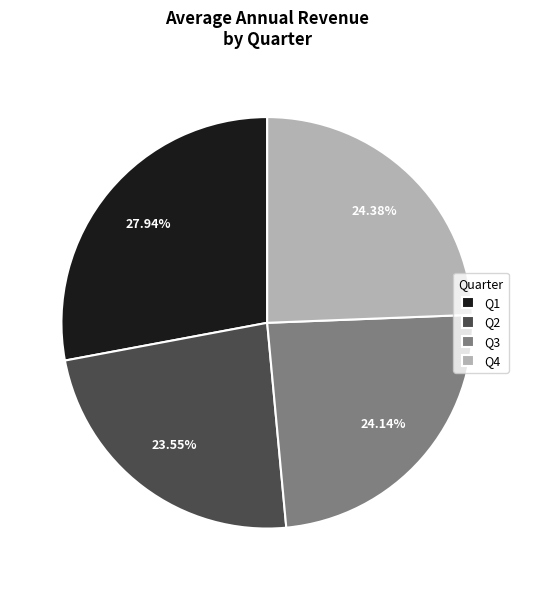

What is the ratio of the value at Q2 to the value at Q4?

1.0